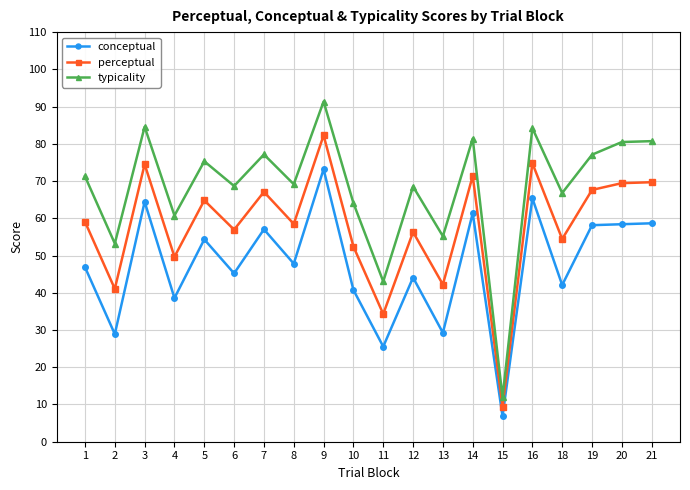

The perceptual series shows 12.0 at 13. True or false?

False